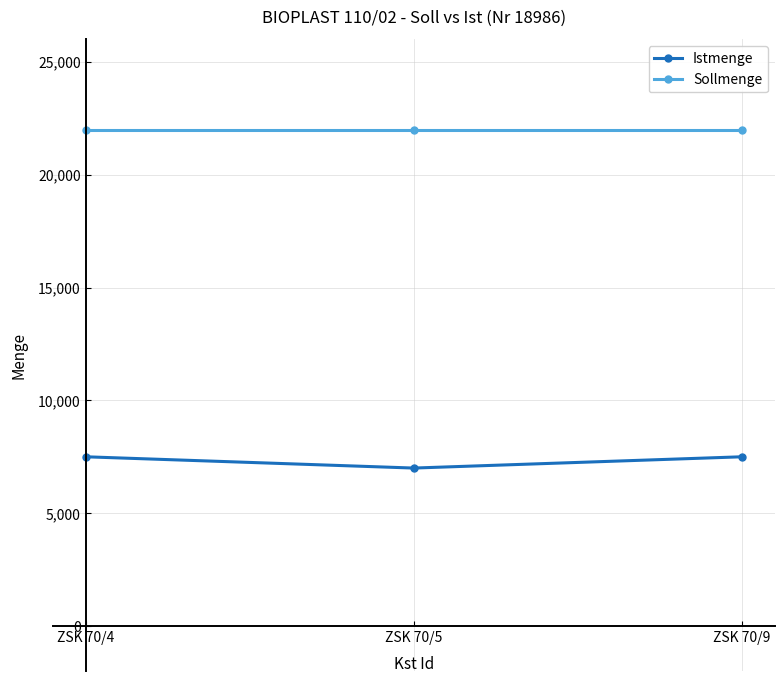

Read the Sollmenge value at ZSK 70/9.

22000